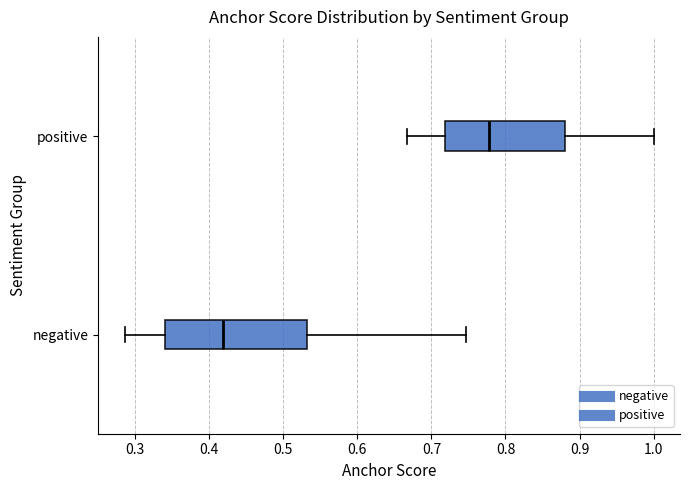

Which box's median line is the furthest to the left?

negative